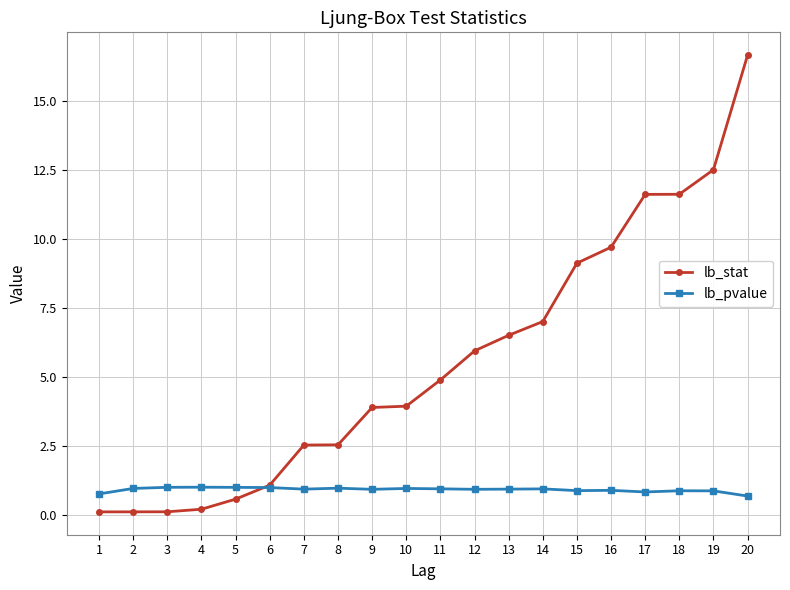

Which series has the largest total across all categories?

lb_stat